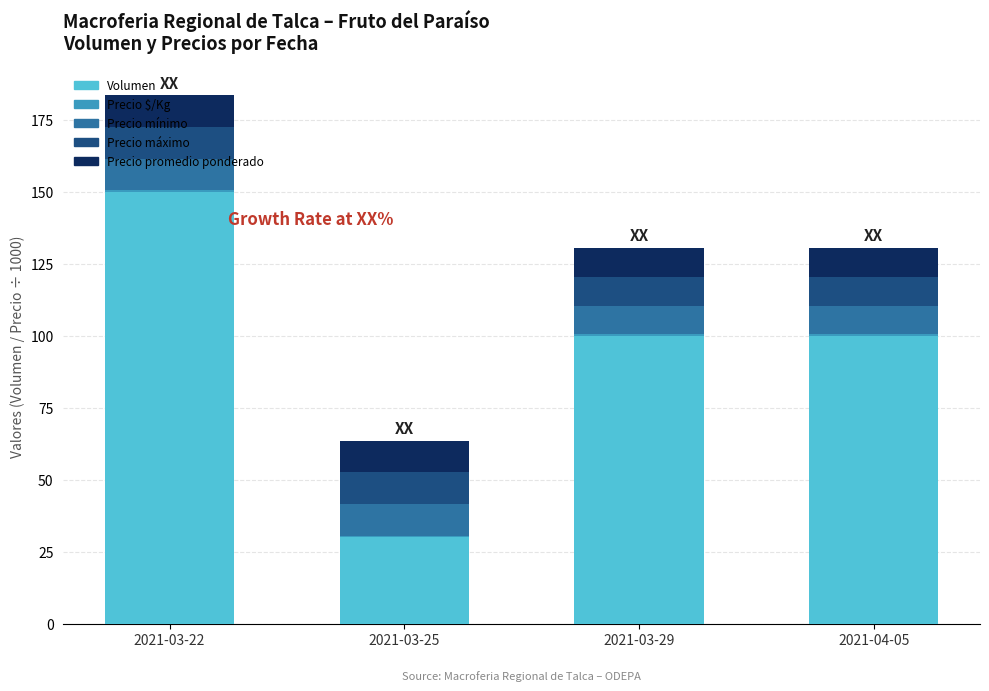

True or false: Volumen has a value of 55.4 at 2021-03-22.

False